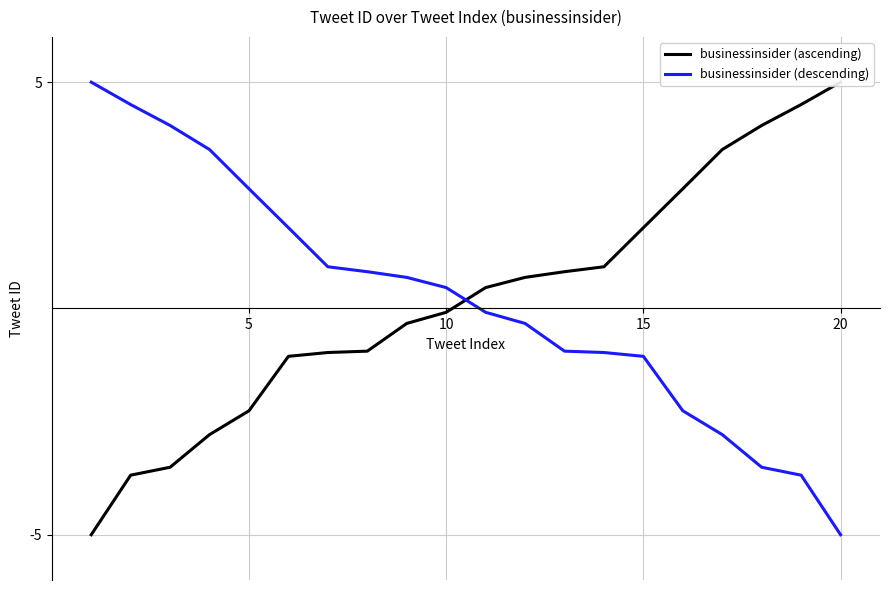

What are all the series names shown in the legend?

businessinsider (ascending), businessinsider (descending)